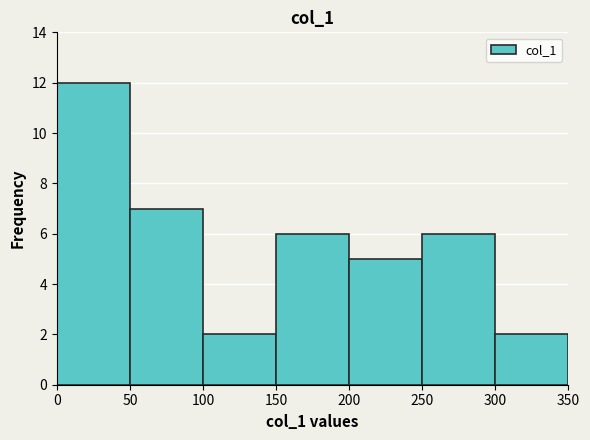

Reading left to right, list every bar in this chart as the range it spans on the x-axis followed by its height. The values are not printed on the chart, so give them approximately, as read against the axis.

0 to 50: 12
50 to 100: 7
100 to 150: 2
150 to 200: 6
200 to 250: 5
250 to 300: 6
300 to 350: 2